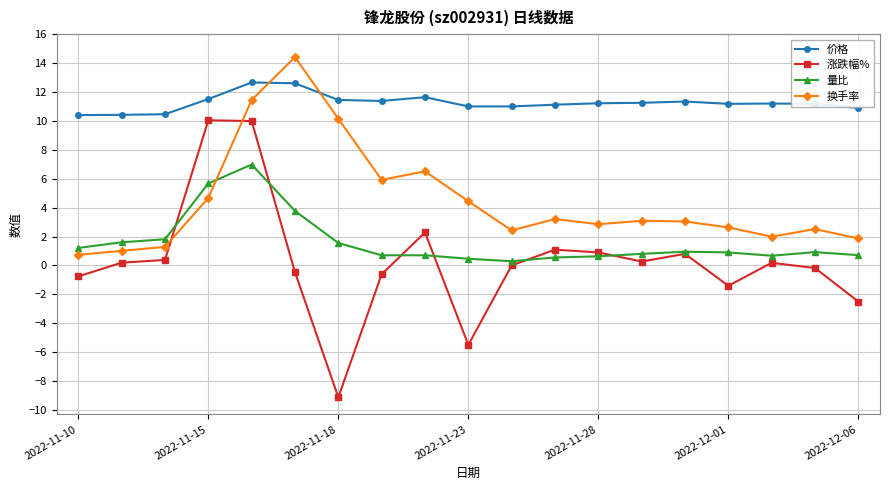

What is the value of the 量比 point at the 1st from the left?

1.2